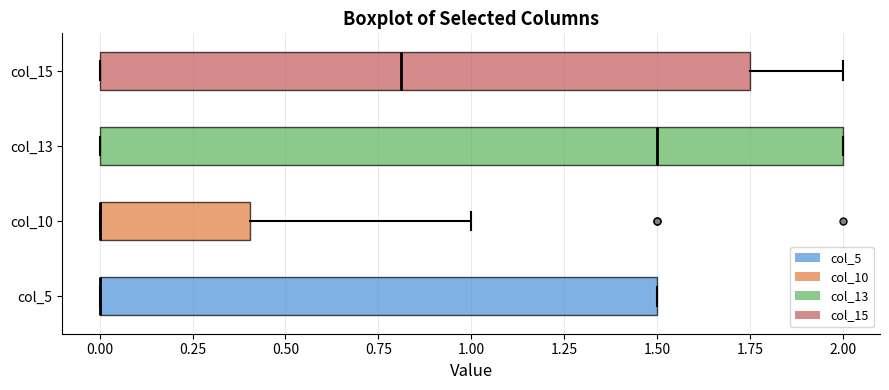

Reading bottom to top, transcribe this box plot: for each box, give where its median line is, the range the box spans, and where its two whiskers end, as read against the x-axis. The values are not printed on the chart, so give them approximately, as read against the axis.

col_5: median 0.00 (drawn on the box's left edge), box 0.00 to 1.50, whiskers 0.00 to 1.50
col_10: median 0.00 (drawn on the box's left edge), box 0.00 to 0.40, whiskers 0.00 to 1.00
col_13: median 1.50, box 0.00 to 2.00, whiskers 0.00 to 2.00
col_15: median 0.80, box 0.00 to 1.75, whiskers 0.00 to 2.00